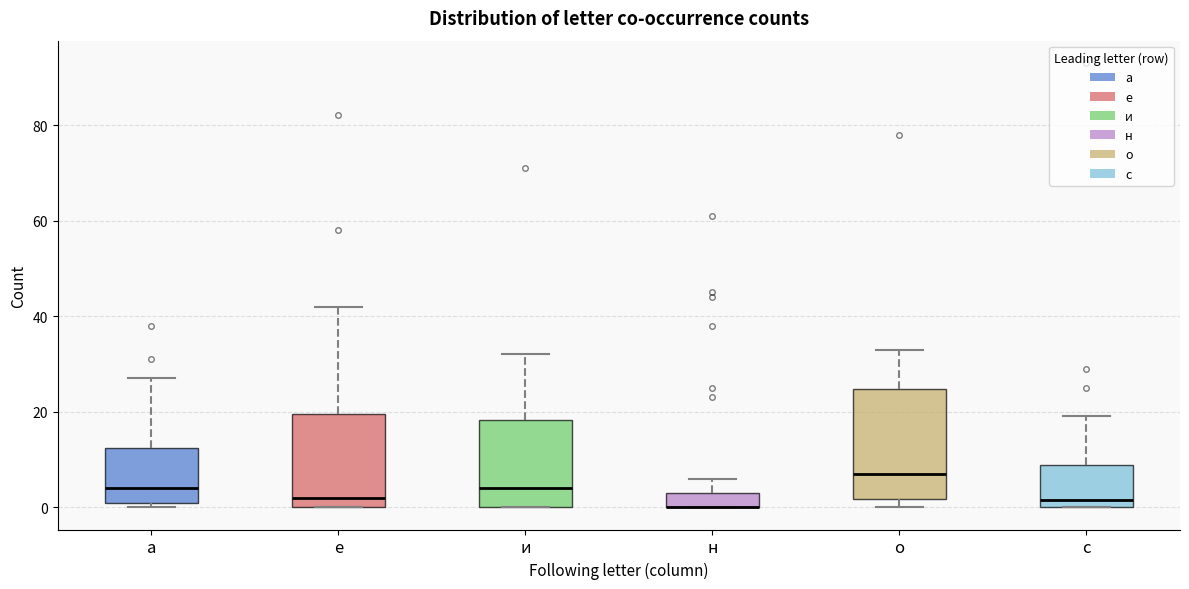

Which box is the tallest, from its lower edge to its upper edge?

о